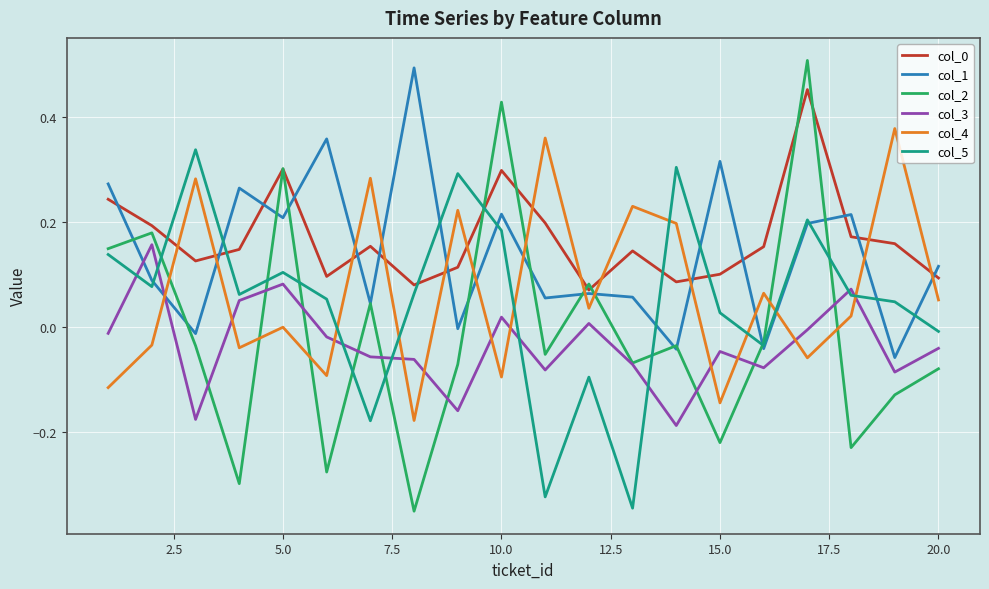

After their last crossing, which series has the higher values: col_5 or col_4?

col_4